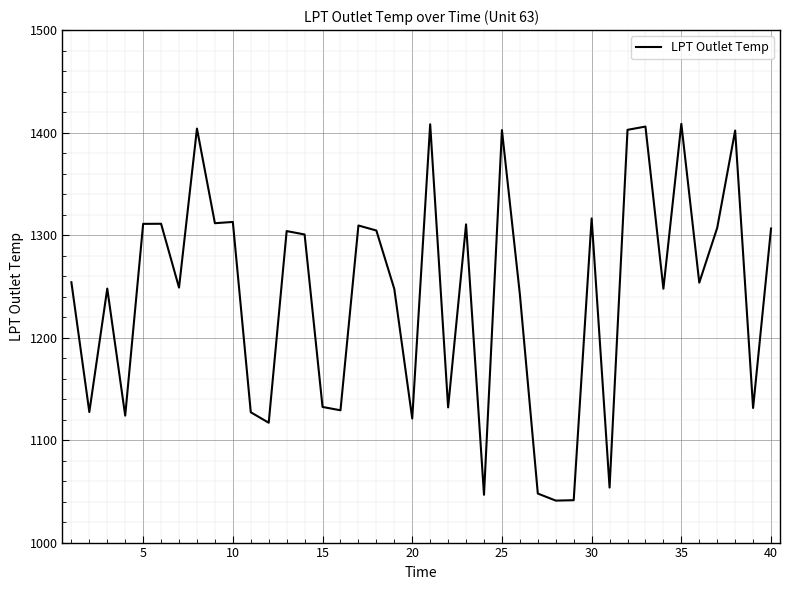

What is the maximum value shown in the chart?

1408.5